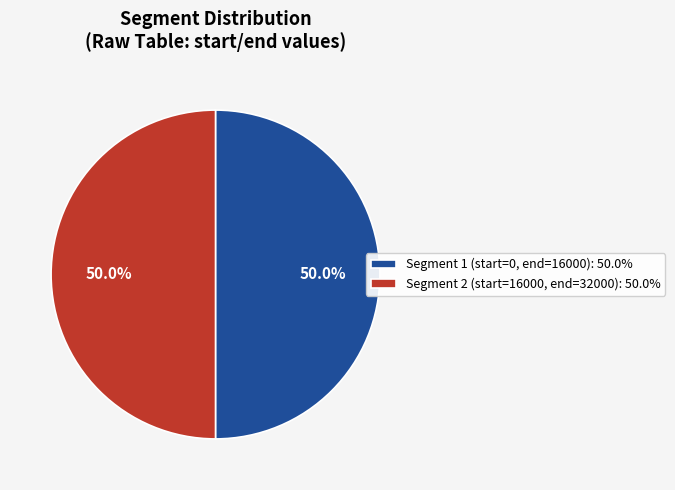

Count the number of slices in the pie.

2